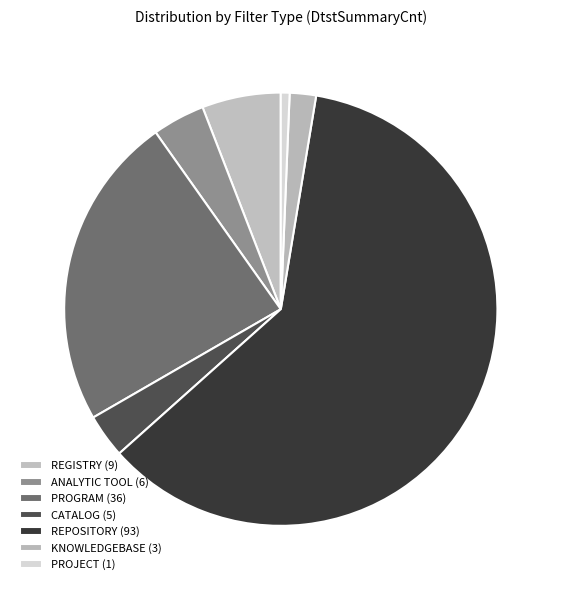

Does any single category account for the majority?

Yes